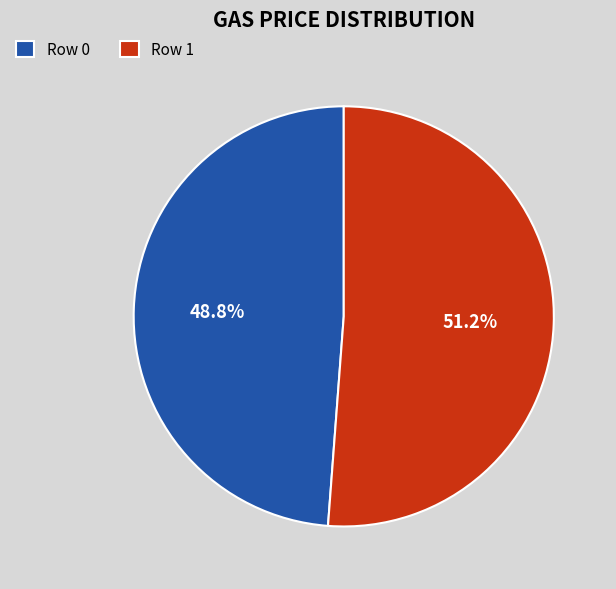

To the nearest percent, what is the difference between the largest and smallest slice percentages?

2%